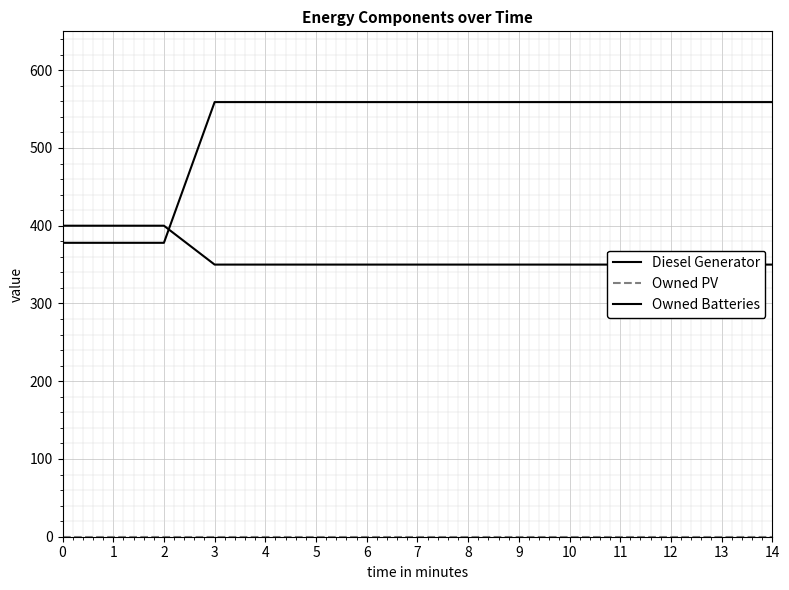

Between 2 and 11, which is larger?

2